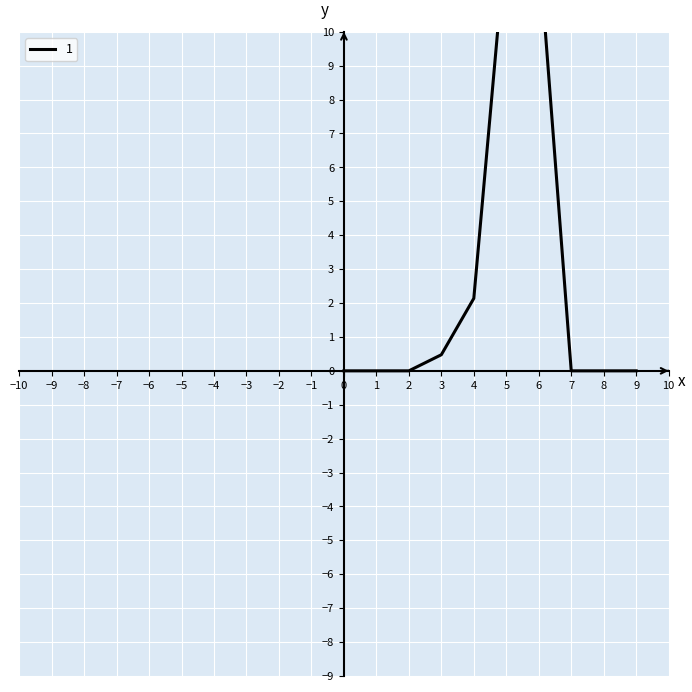

True or false: 4 and 1 intersect in this chart.

False